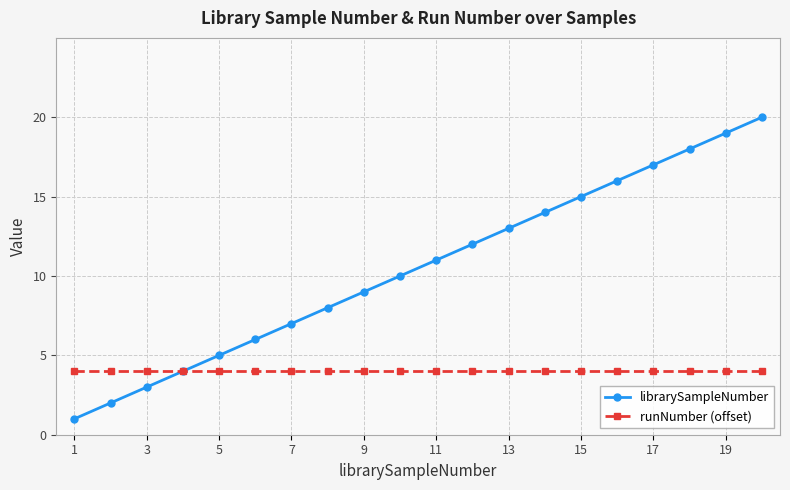

How many series are shown in this chart?

2